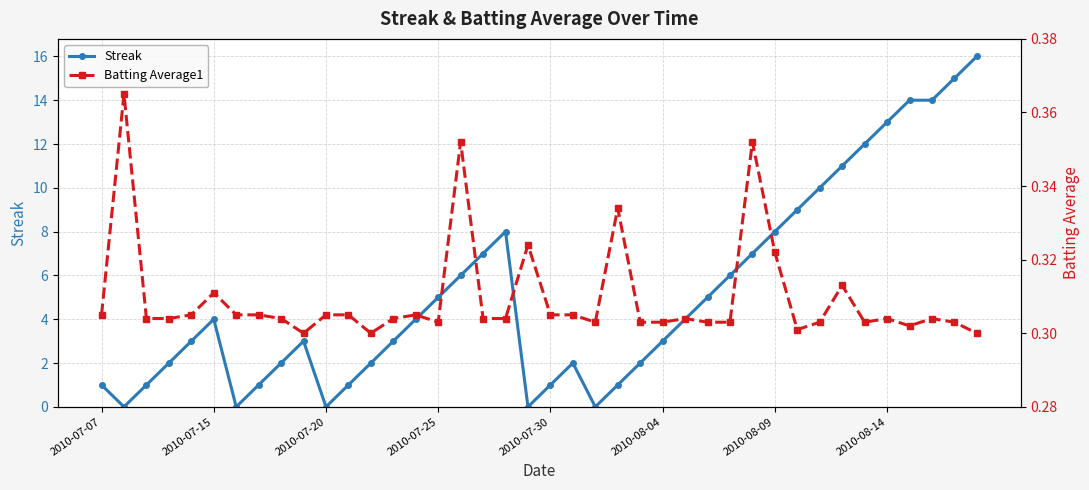

Is this an area chart (filled region under the line)?

No